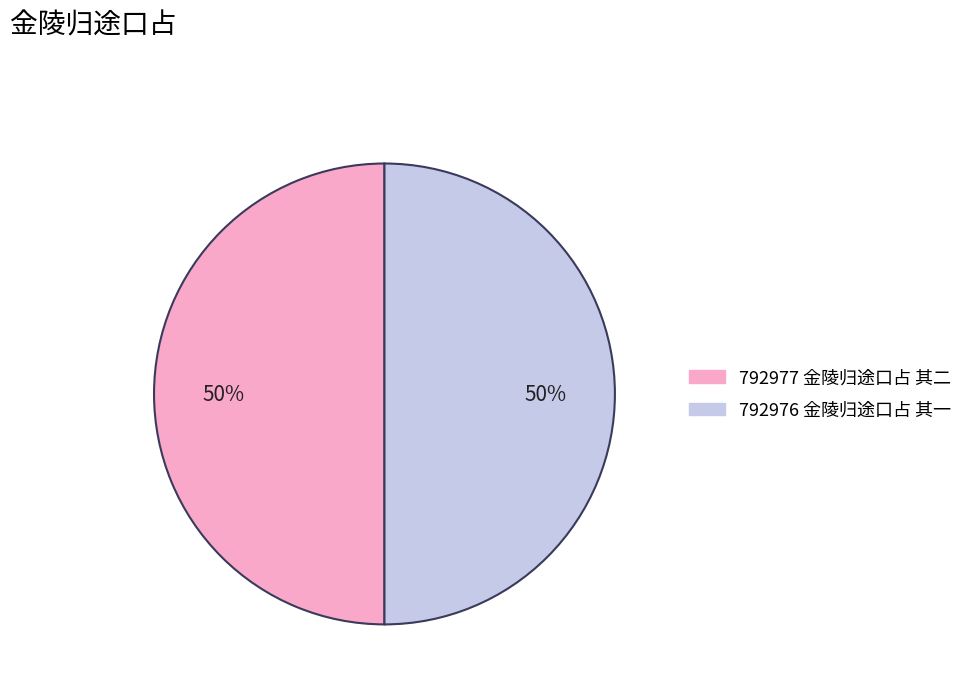

To the nearest percent, what is the average slice percentage?

50%